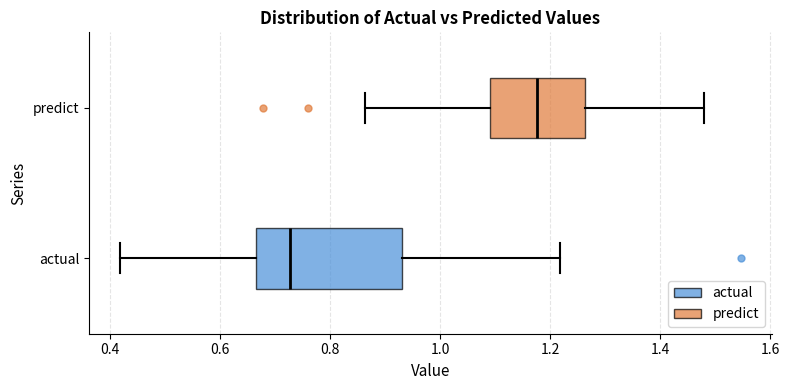

Reading bottom to top, transcribe this box plot: for each box, give where its median line is, the range the box spans, and where its two whiskers end, as read against the x-axis. The values are not printed on the chart, so give them approximately, as read against the axis.

actual: median 0.72, box 0.66 to 0.94, whiskers 0.42 to 1.22
predict: median 1.18, box 1.10 to 1.26, whiskers 0.86 to 1.48